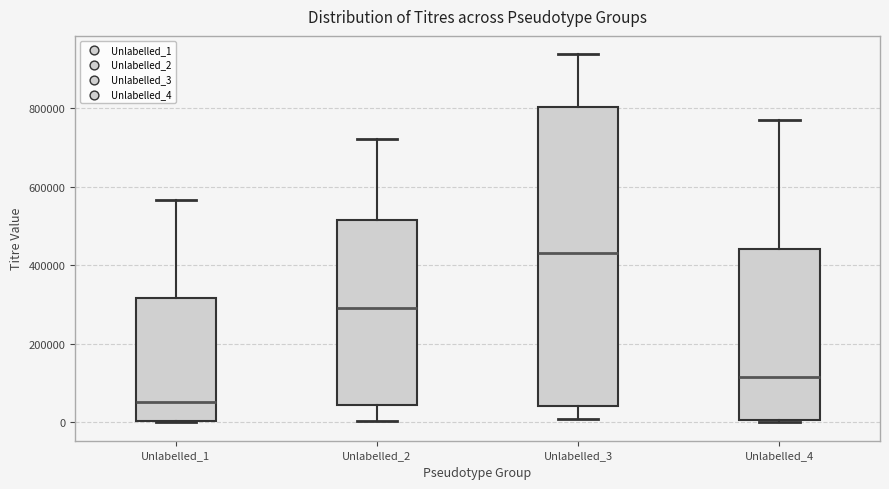

Comparing the boxes themselves (not the whiskers), which one is the tallest?

Unlabelled_3